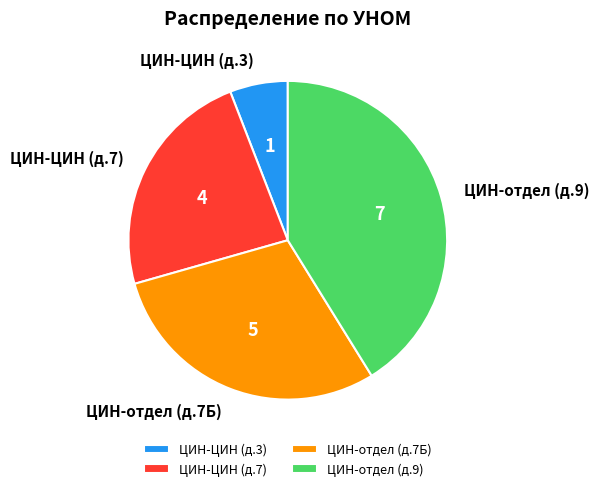

Between ЦИН-ЦИН (д.3) and ЦИН-отдел (д.7Б), which is larger?

ЦИН-отдел (д.7Б)